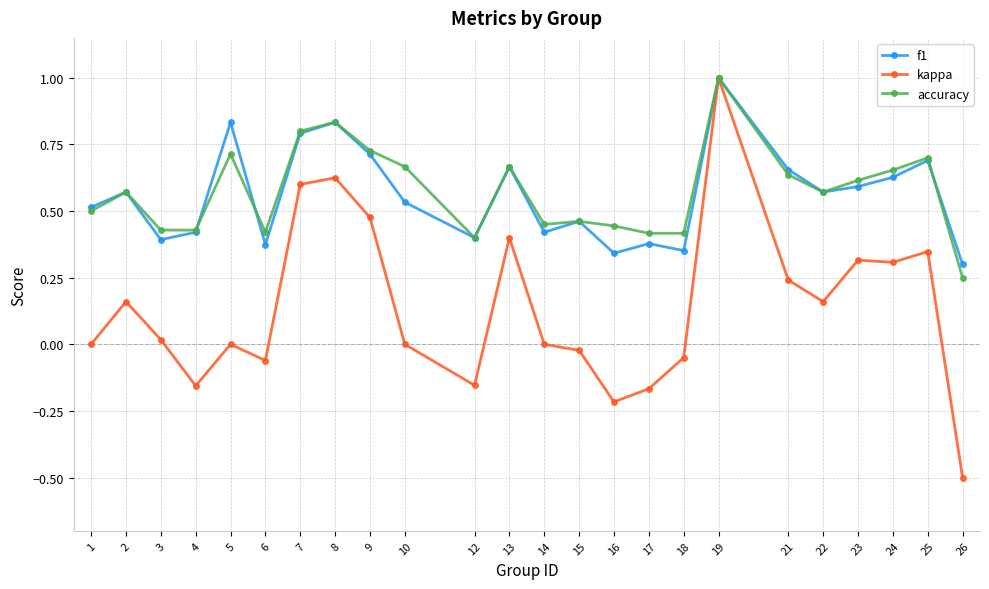

What is the highest value of the accuracy series?

1.0